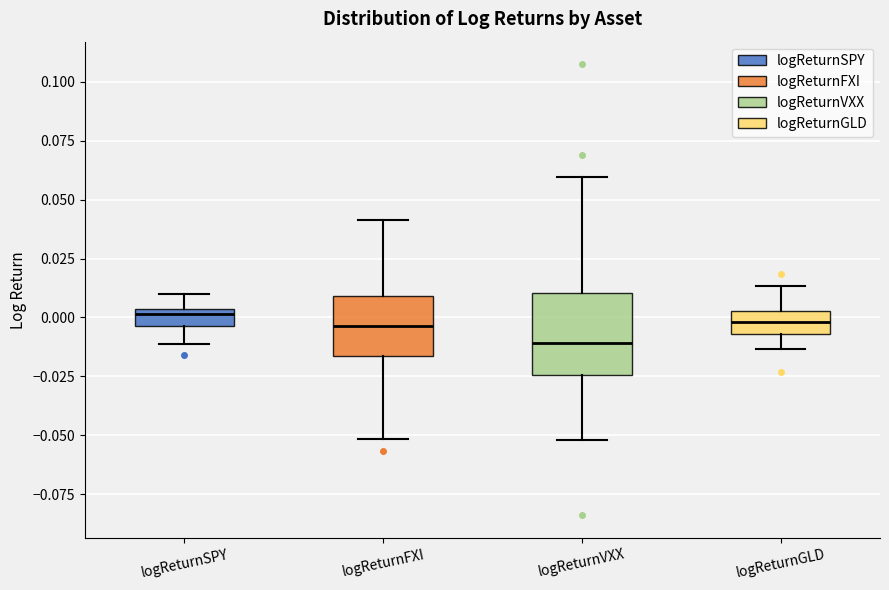

Comparing the boxes themselves (not the whiskers), which one is the tallest?

logReturnVXX